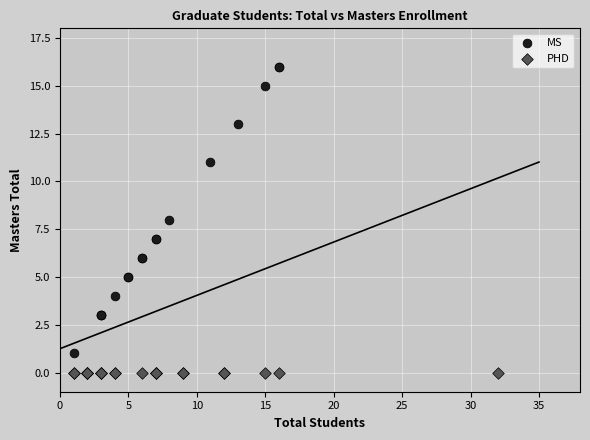

Which series reaches the maximum Y coordinate?

MS